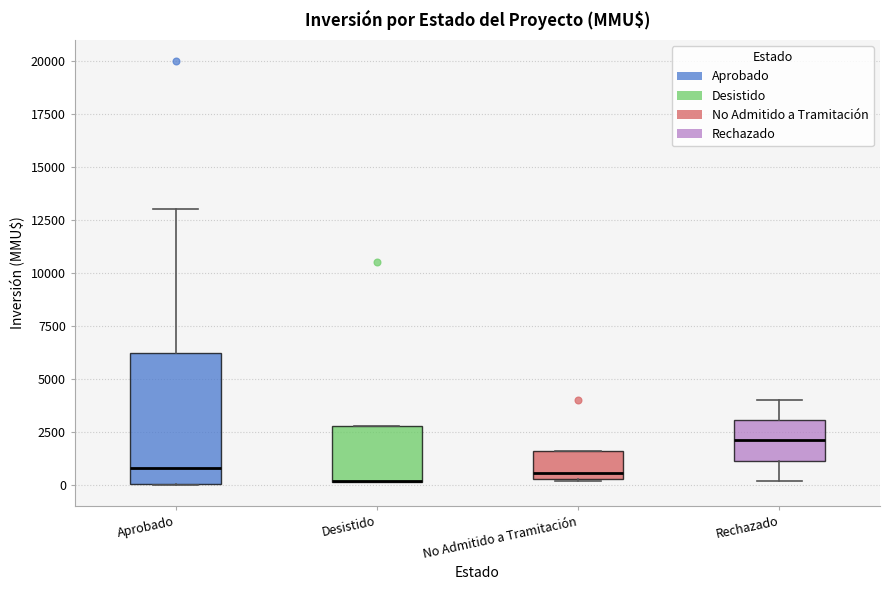

Reading left to right, transcribe this box plot: for each box, give where its median line is, the range the box spans, and where its two whiskers end, as read against the y-axis. The values are not printed on the chart, so give them approximately, as read against the axis.

Aprobado: median 1000, box 0 to 6500, whiskers 0 to 13000
Desistido: median 0 (drawn on the box's lower edge), box 0 to 3000, whiskers 0 to 3000
No Admitido a Tramitación: median 500 (just above the box's lower edge), box 500 to 1500, whiskers 0 to 1500
Rechazado: median 2000, box 1000 to 3000, whiskers 0 to 4000